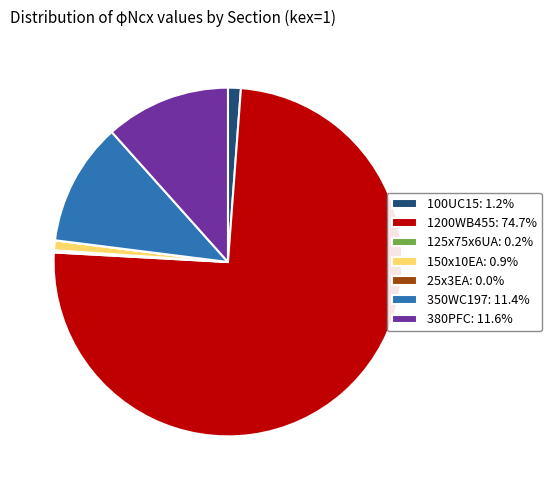

What is the ratio of the value at 380PFC: 11.6% to the value at 100UC15: 1.2%?

9.8